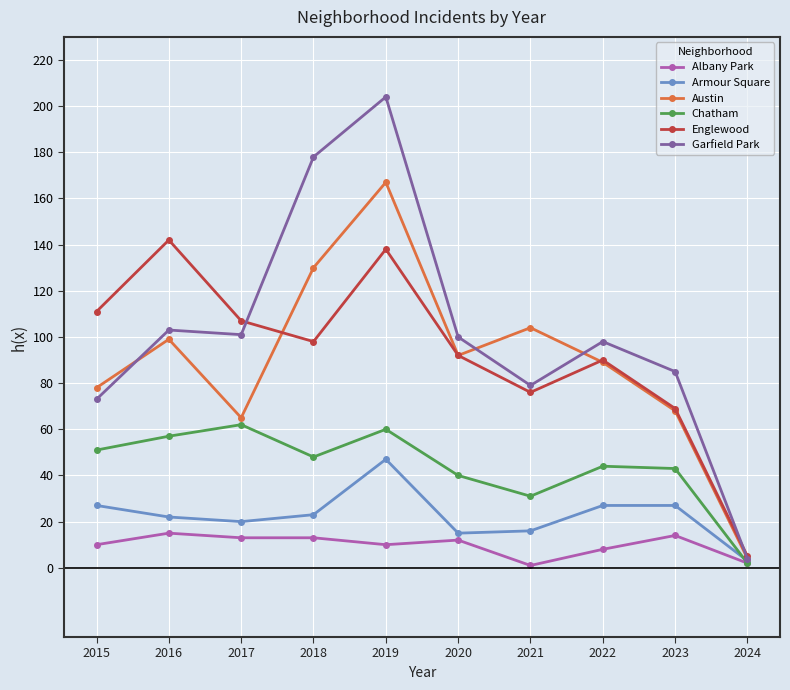

What is the sum of the Chatham values at 2017 and 2022?

106